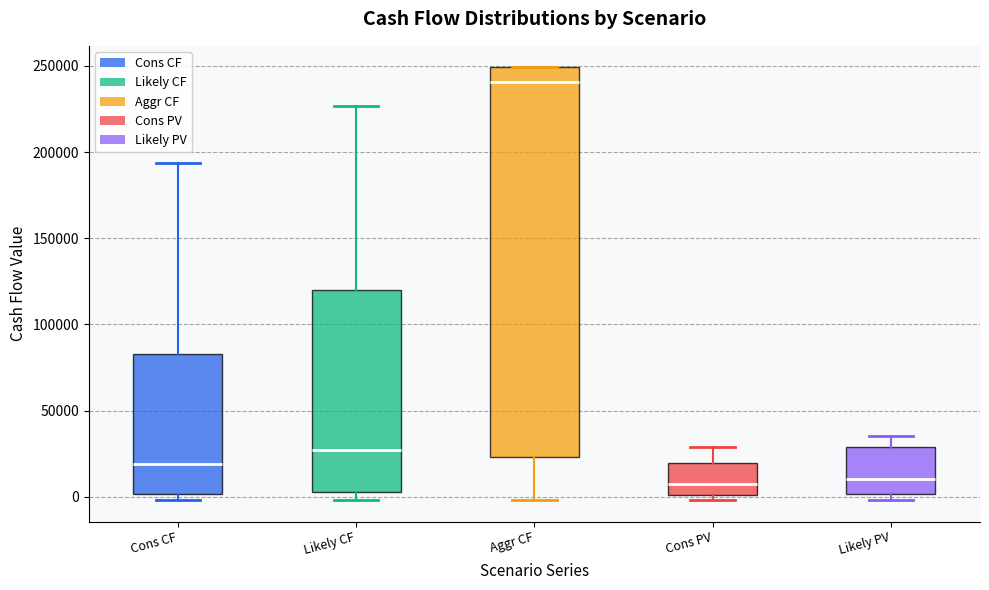

Reading left to right, read every box against the y-axis: the position of its median line, the range the box covers, and the ends of its whiskers. The values are not printed on the chart, so give them approximately, as read against the axis.

Cons CF: median 20000, box 0 to 85000, whiskers 0 (just below the box's lower edge) to 195000
Likely CF: median 25000, box 5000 to 120000, whiskers 0 to 225000
Aggr CF: median 240000, box 25000 to 250000, whiskers 0 to 250000
Cons PV: median 5000, box 0 to 20000, whiskers 0 (just below the box's lower edge) to 30000
Likely PV: median 10000, box 0 to 30000, whiskers 0 (just below the box's lower edge) to 35000